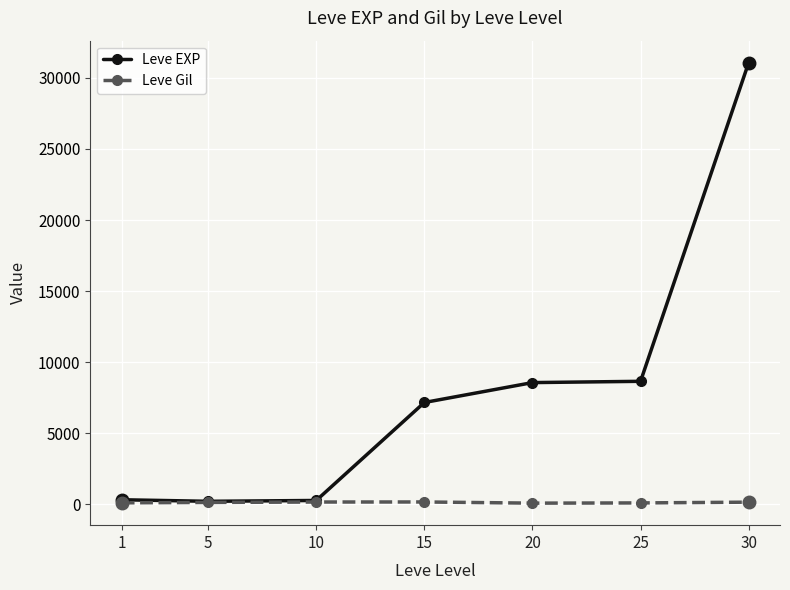

Which series changed the most between 1 and 20?

Leve EXP